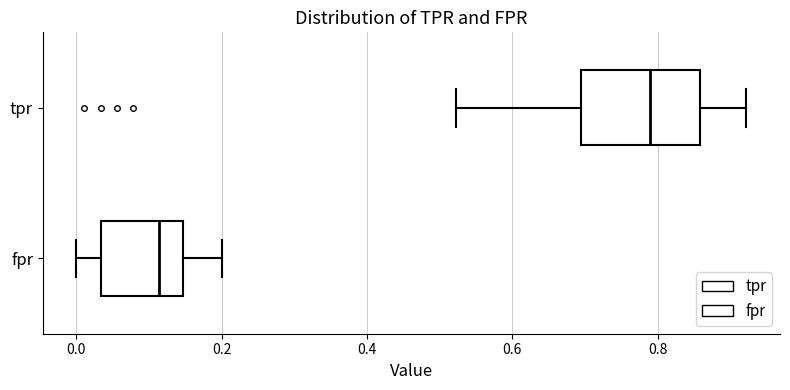

Reading bottom to top, read every box against the x-axis: the position of its median line, the range the box covers, and the ends of its whiskers. The values are not printed on the chart, so give them approximately, as read against the axis.

fpr: median 0.12, box 0.04 to 0.14, whiskers 0.00 to 0.20
tpr: median 0.78, box 0.70 to 0.86, whiskers 0.52 to 0.92